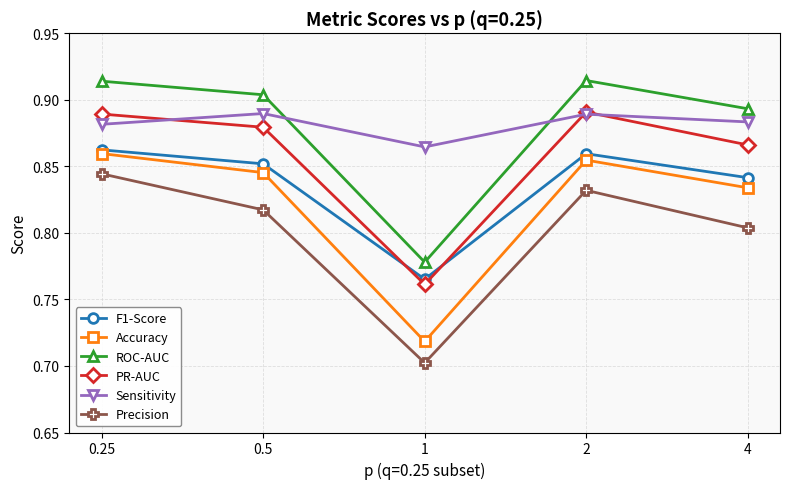

In PR-AUC, how many points are higher than both neighbors (excluding endpoints)?

1